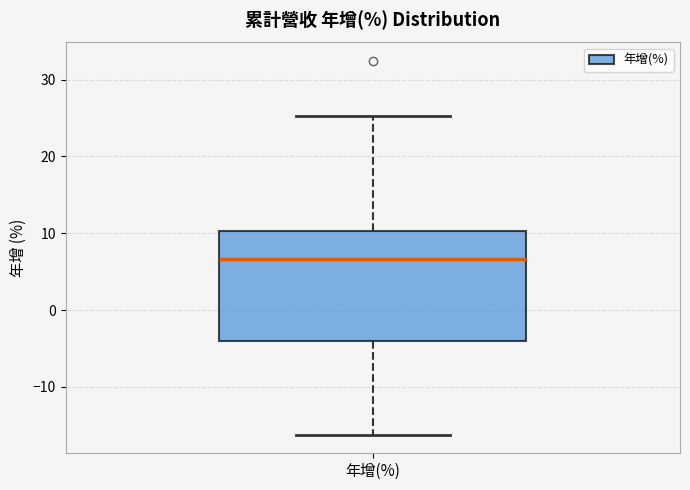

Where is the upper edge of the box for 年增(%) on the y-axis? The values are not printed on the chart, so give them approximately, as read against the axis.

10